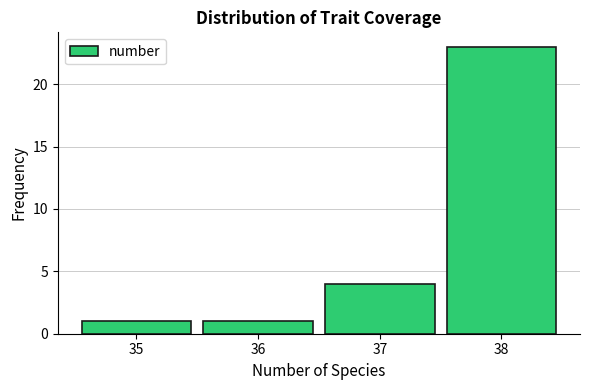

Which range on the x-axis has the tallest bar?

37.5 to 38.5